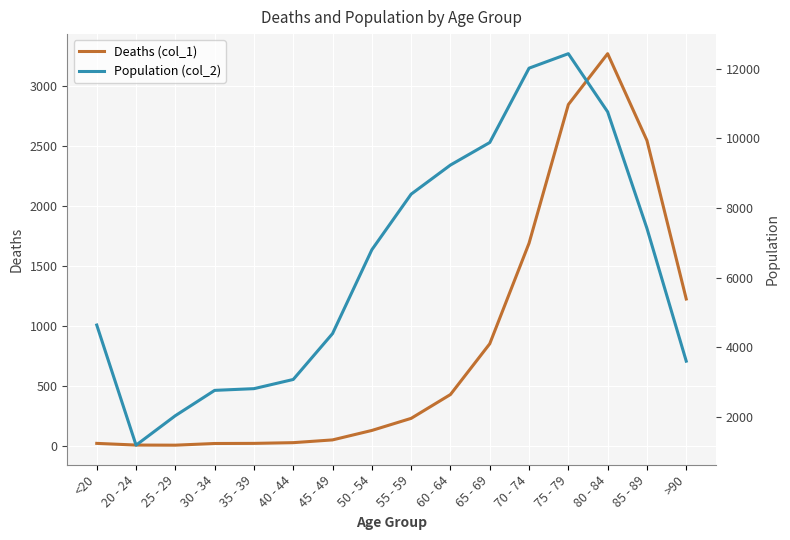

True or false: Population (col_2) and Deaths (col_1) intersect in this chart.

False